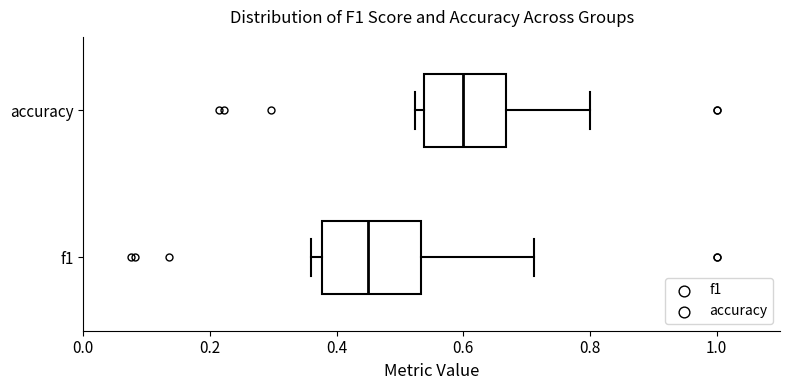

Reading bottom to top, read every box against the x-axis: the position of its median line, the range the box covers, and the ends of its whiskers. The values are not printed on the chart, so give them approximately, as read against the axis.

f1: median 0.46, box 0.38 to 0.54, whiskers 0.36 to 0.72
accuracy: median 0.60, box 0.54 to 0.66, whiskers 0.52 to 0.80